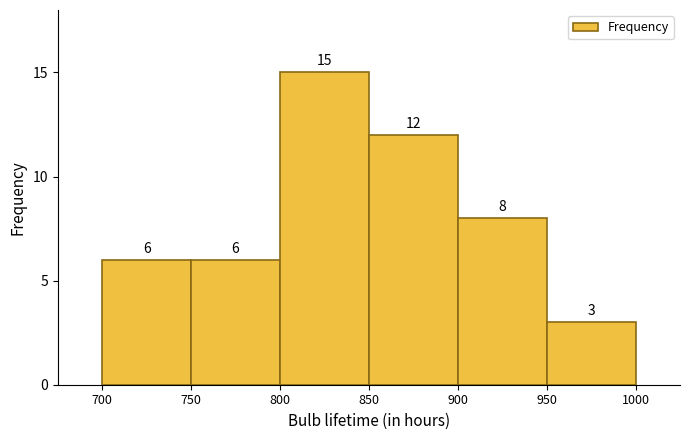

What is the height of the bar covering 850 to 900 on the x-axis?

12